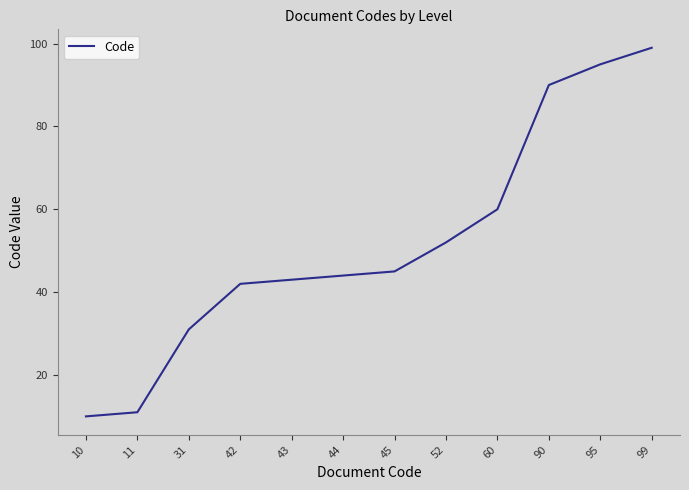

How many values are below 45?

6